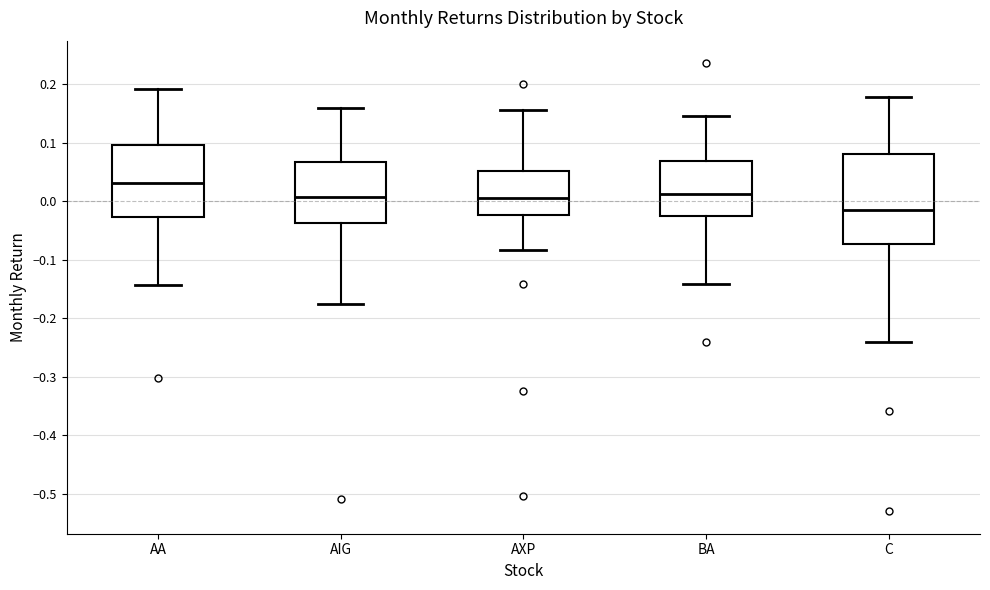

Which box is the tallest, from its lower edge to its upper edge?

C